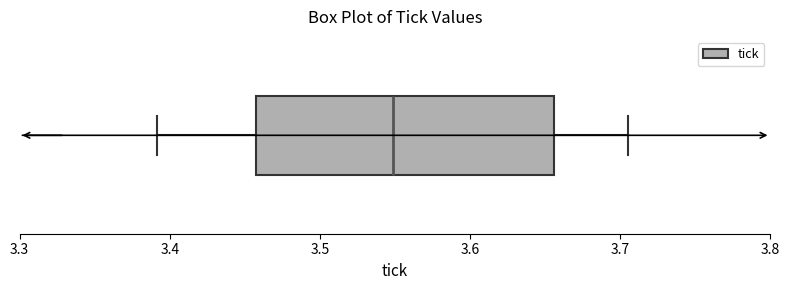

Transcribe this box plot: give where the median line is, the range the box spans, and where the two whiskers end, as read against the x-axis. The values are not printed on the chart, so give them approximately, as read against the axis.

median 3.55, box 3.46 to 3.66, whiskers 3.39 to 3.71